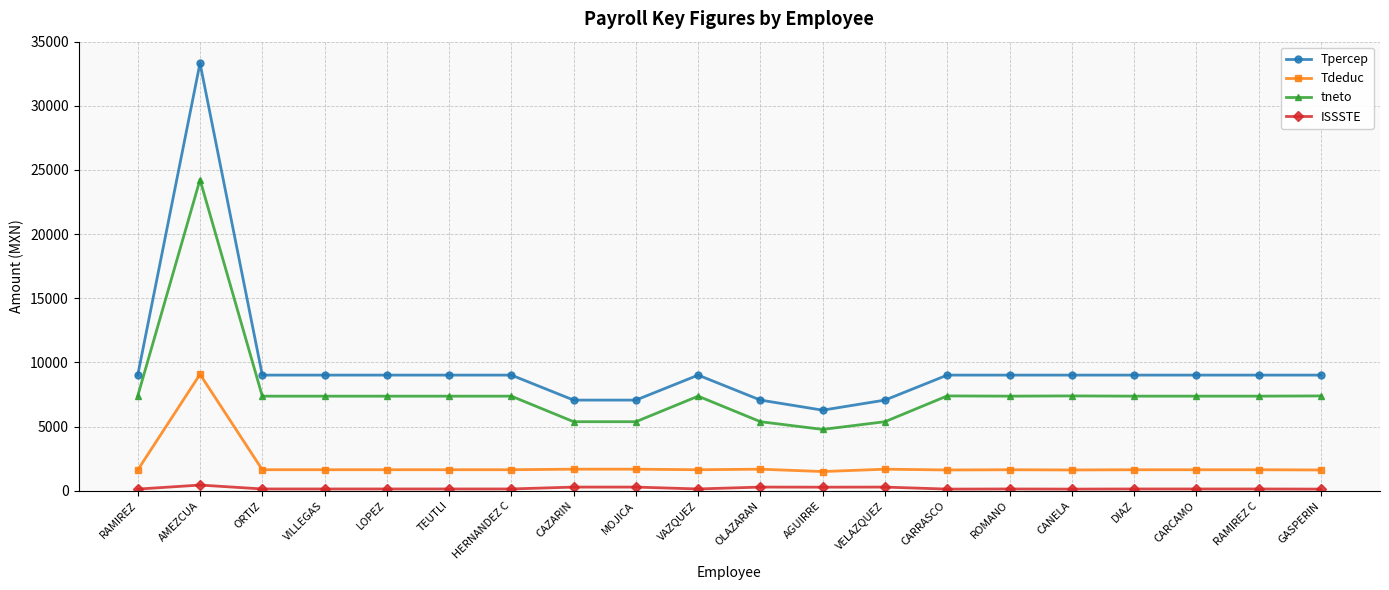

What are all the series names shown in the legend?

Tpercep, Tdeduc, tneto, ISSSTE